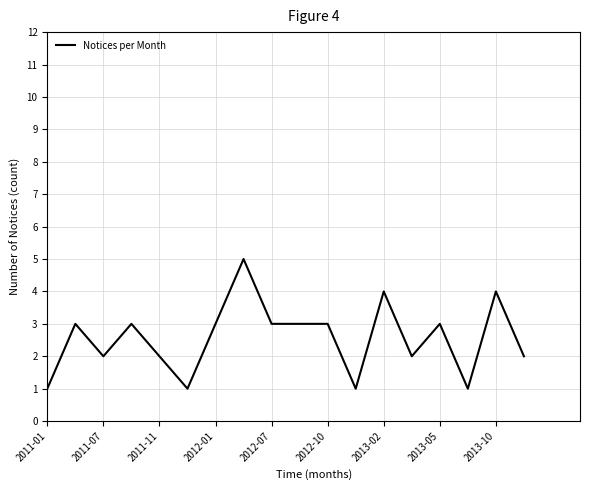

What is the maximum value shown in the chart?

5